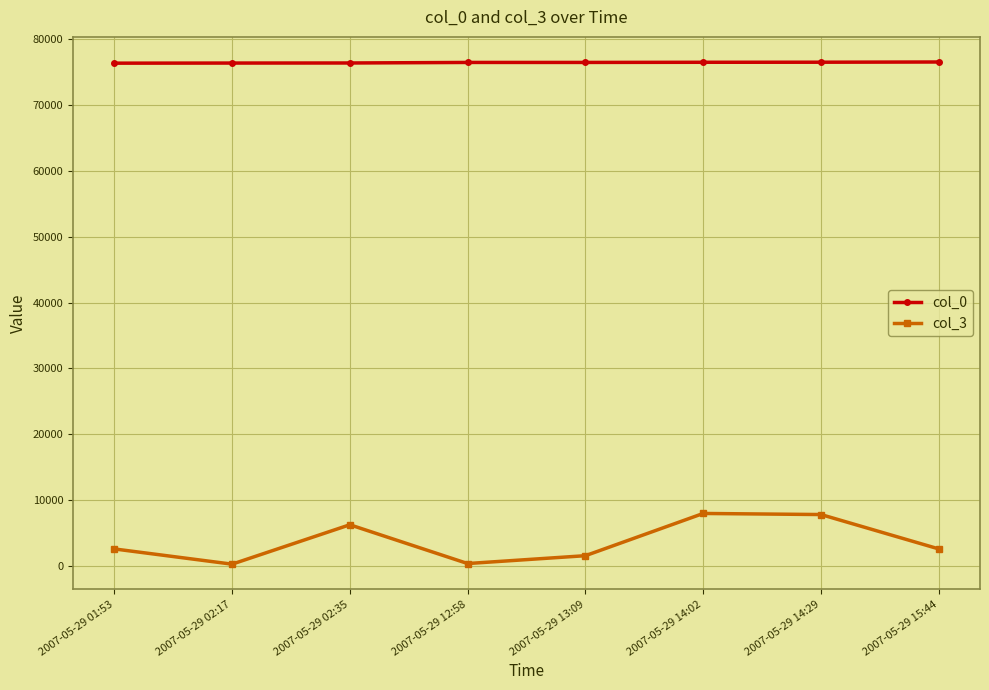

Which series changed the most between 2007-05-29 02:17 and 2007-05-29 13:09?

col_3